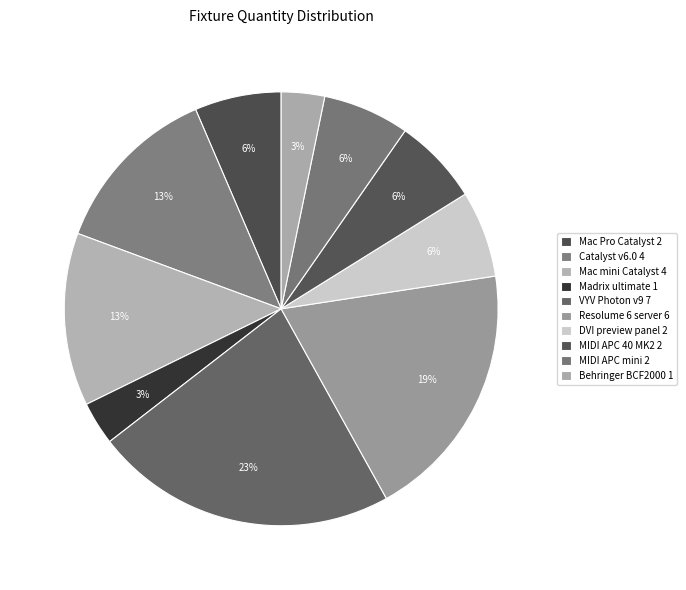

How many segments does this pie chart have?

10